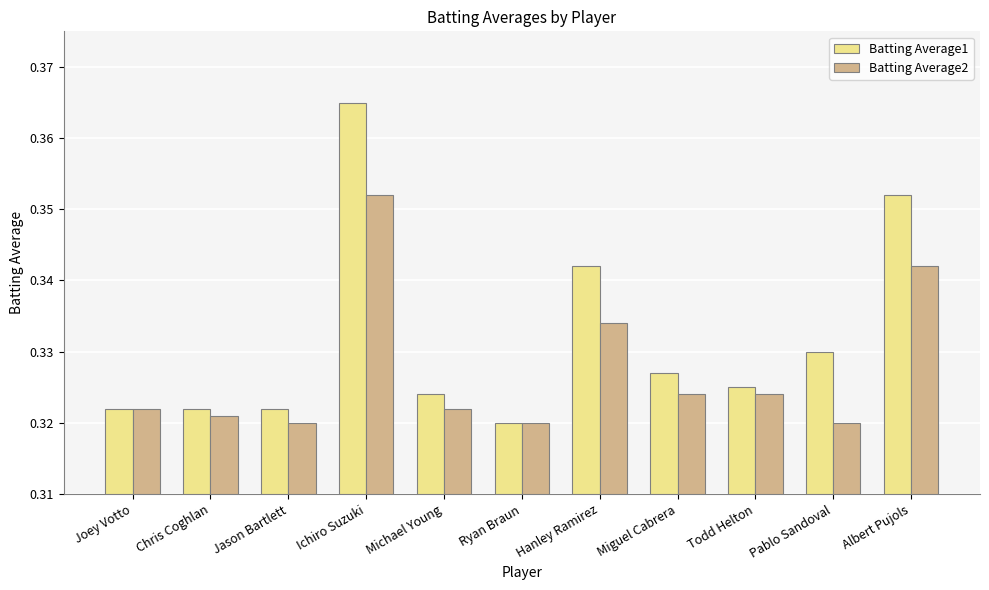

Between Ichiro Suzuki and Pablo Sandoval, which series saw the biggest shift?

Batting Average1